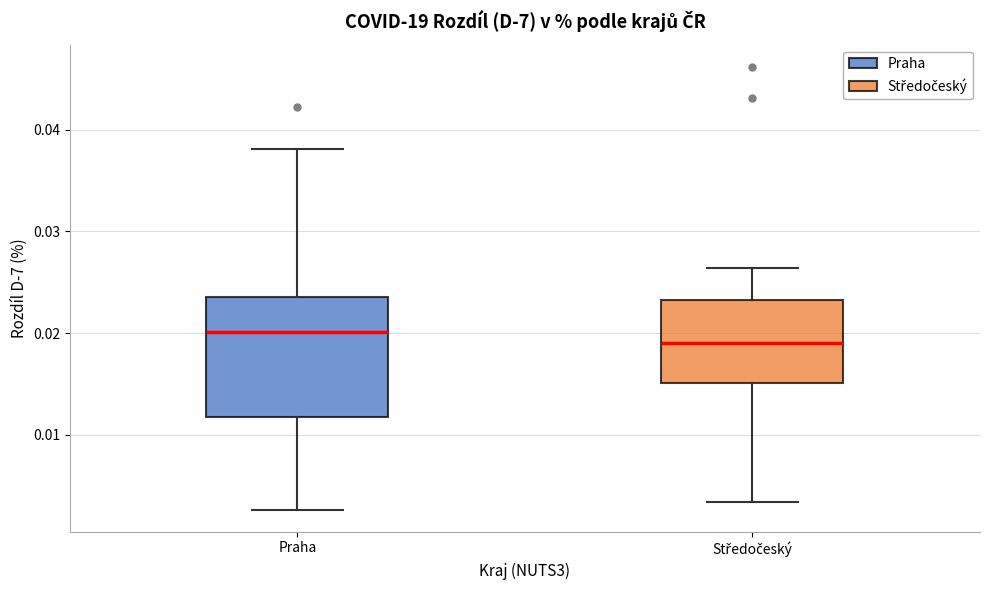

Which box is the tallest, from its lower edge to its upper edge?

Praha